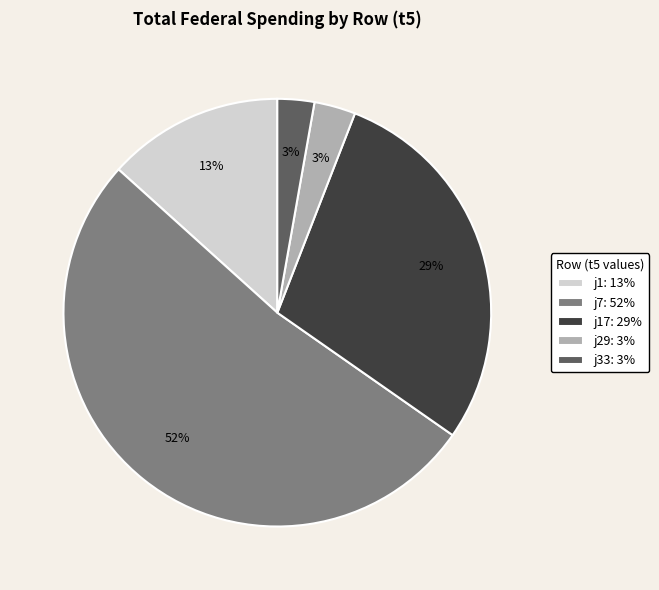

How many segments does this pie chart have?

5